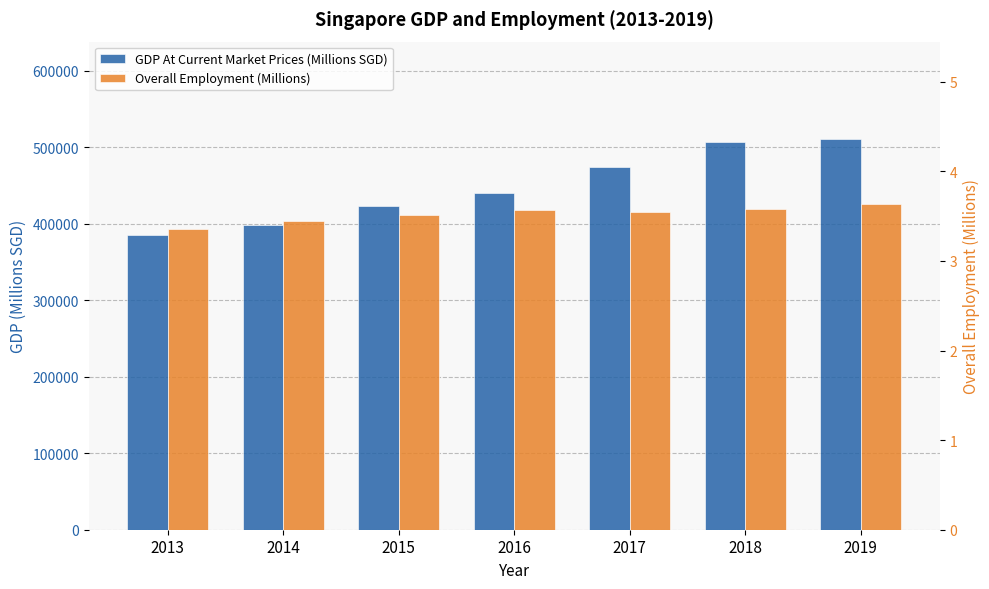

What is the difference between the highest and lowest values at 2017?

474111.5